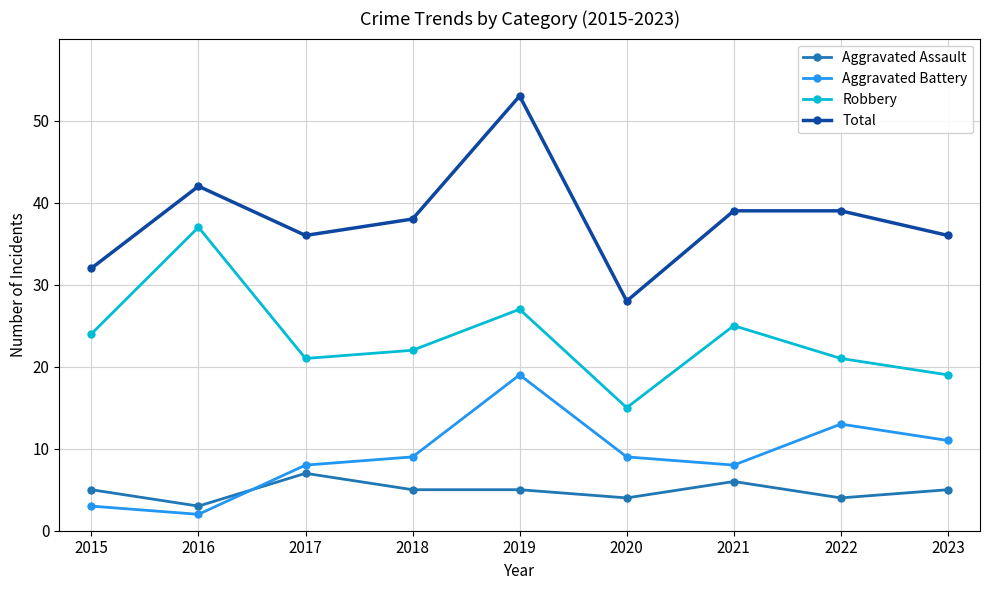

What is the maximum value for Robbery?

37